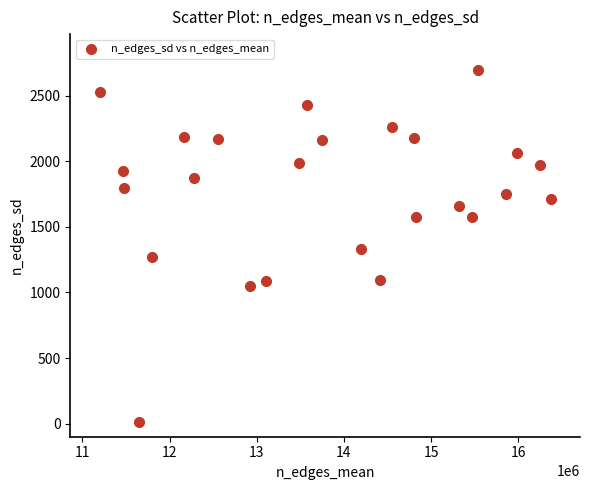

What is the range of X values (max minus min)?

5182858.8